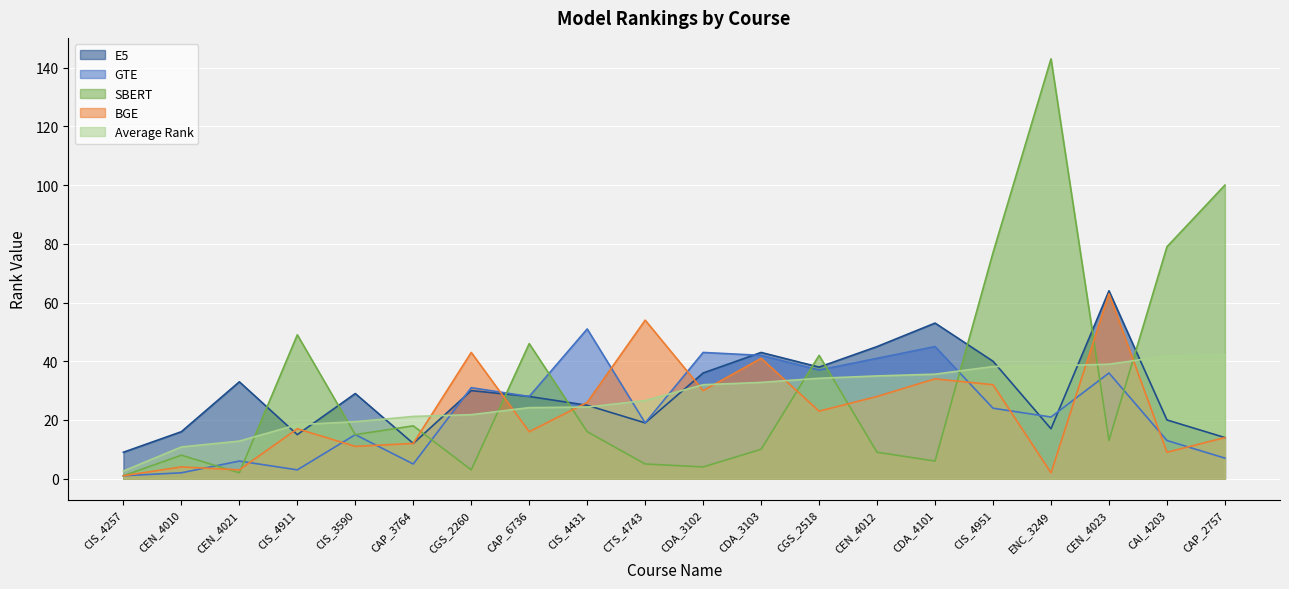

Does the chart display data point markers on the line(s)?

No